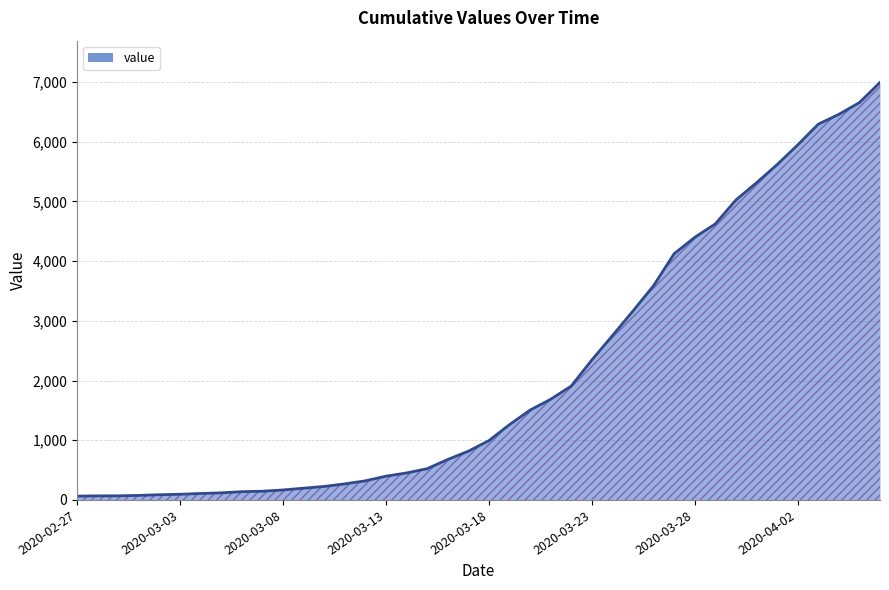

What is the value of the 27th point from the left?

2752